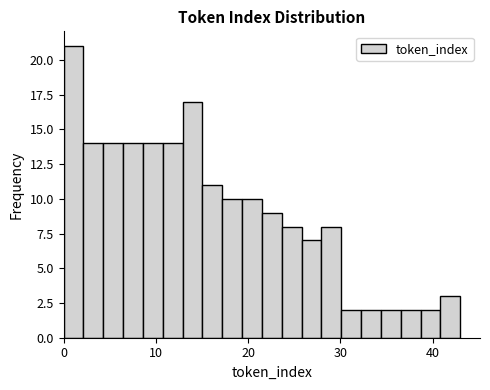

Read against the x-axis, roughly where is the centre of the tallest bar?

1